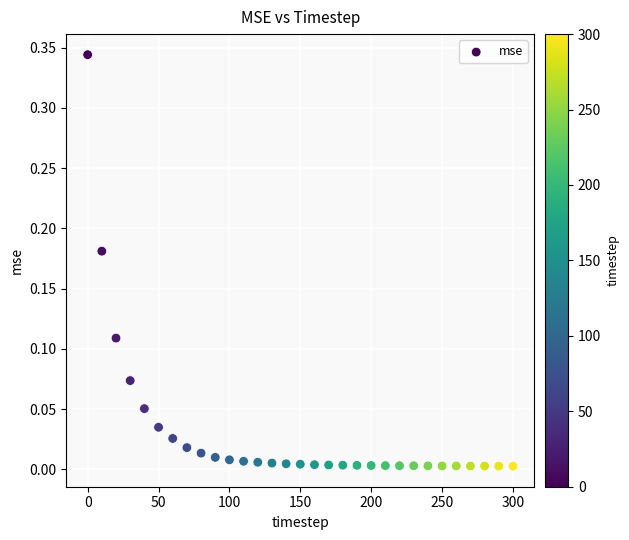

What is the range of X values (max minus min)?

300.0